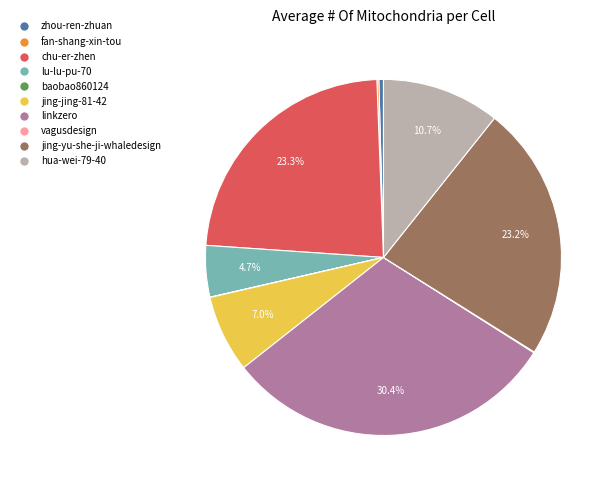

What percentage do hua-wei-79-40 and jing-yu-she-ji-whaledesign together represent?

33.9%